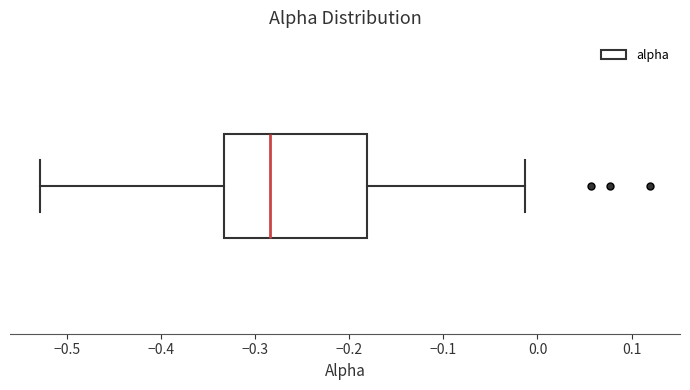

Read this box plot against the x-axis: the position of the median line, the range covered by the box, and the ends of both whiskers. The values are not printed on the chart, so give them approximately, as read against the axis.

median -0.28, box -0.33 to -0.18, whiskers -0.53 to -0.01